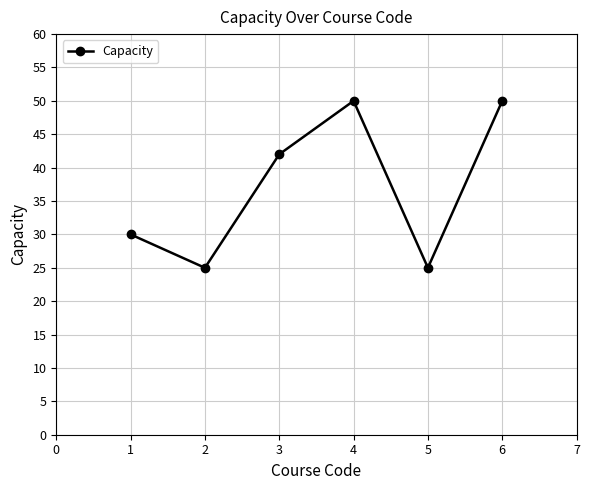

How many points are higher than both their immediate neighbors (excluding endpoints)?

1